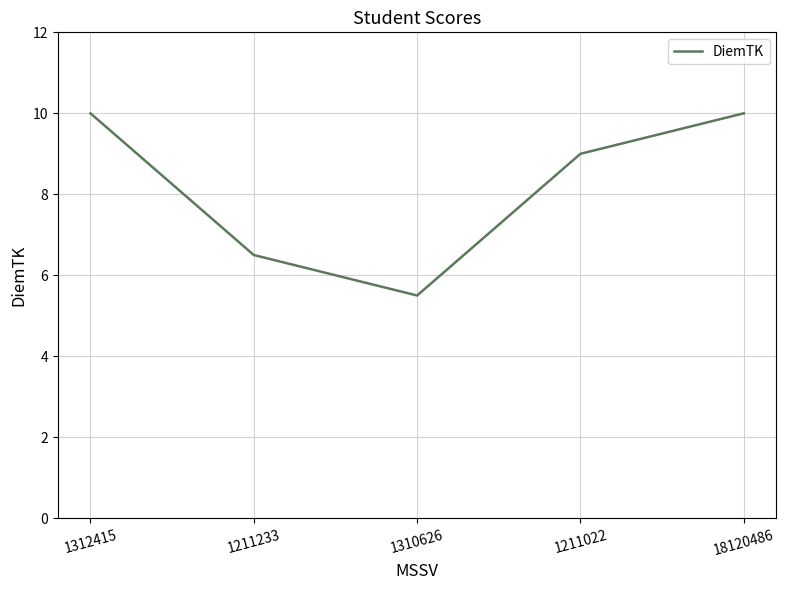

Does the chart have visible grid lines?

Yes